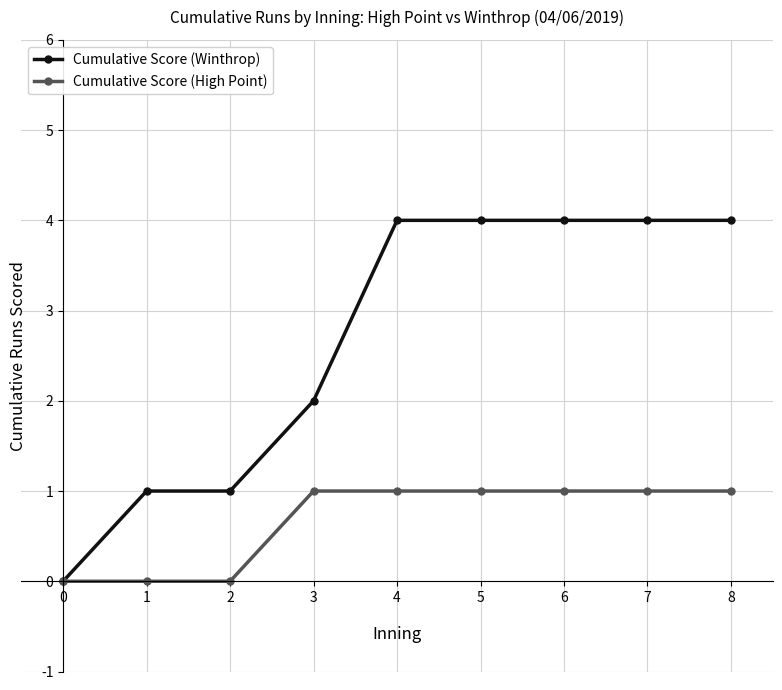

Reading right to left, extract all data points from this chart.

Cumulative Score (Winthrop): 8=4	7=4	6=4	5=4	4=4	3=2	2=1	1=1	0=0
Cumulative Score (High Point): 8=1	7=1	6=1	5=1	4=1	3=1	2=0	1=0	0=0